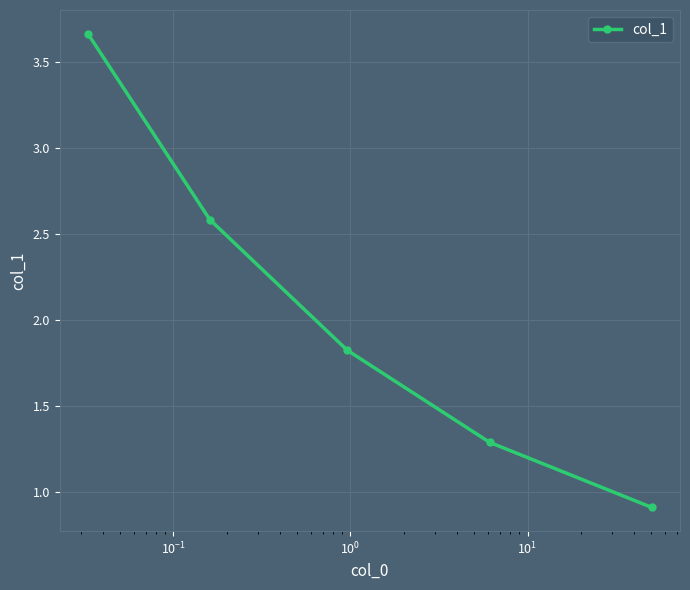

True or false: there are more than 2 points higher than both neighbors.

False